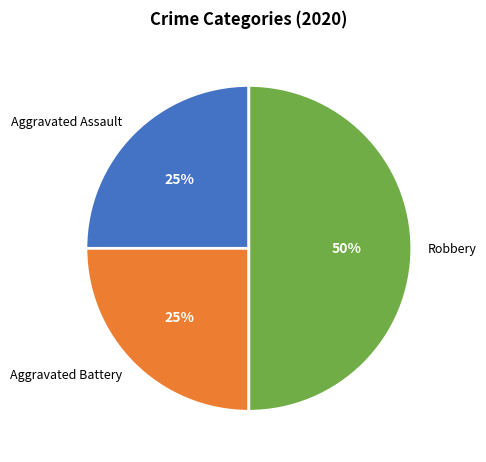

Do Robbery and Aggravated Assault together represent more than half of the pie?

Yes